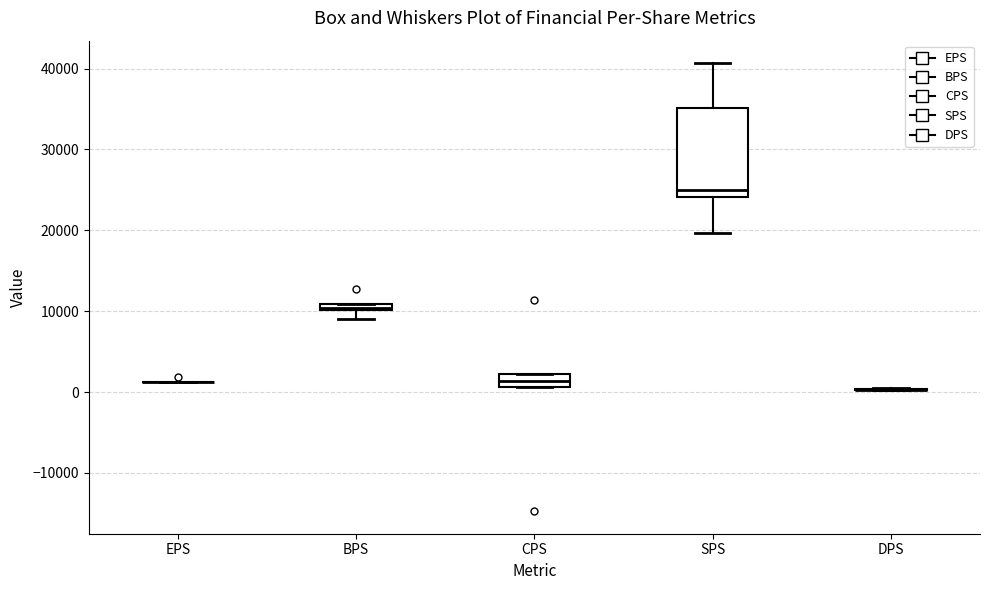

Comparing the boxes themselves (not the whiskers), which one is the tallest?

SPS